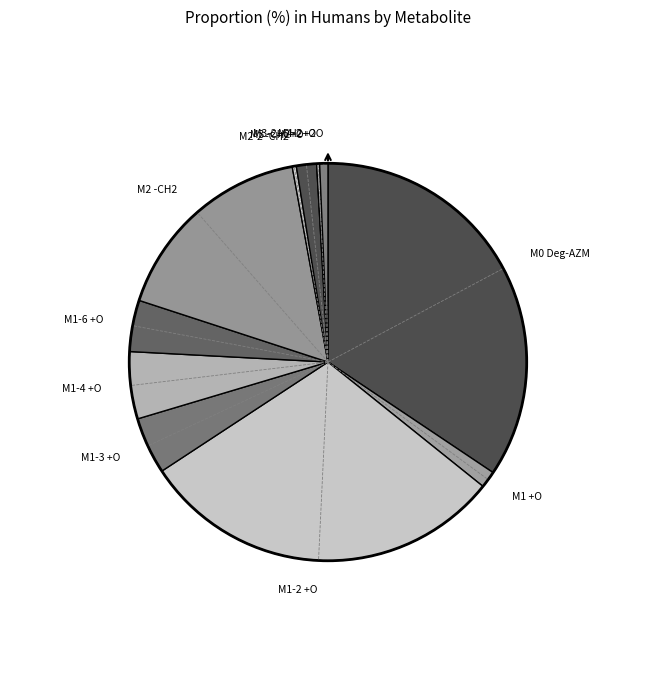

Which category has the biggest portion of the pie?

M0 Deg-AZM